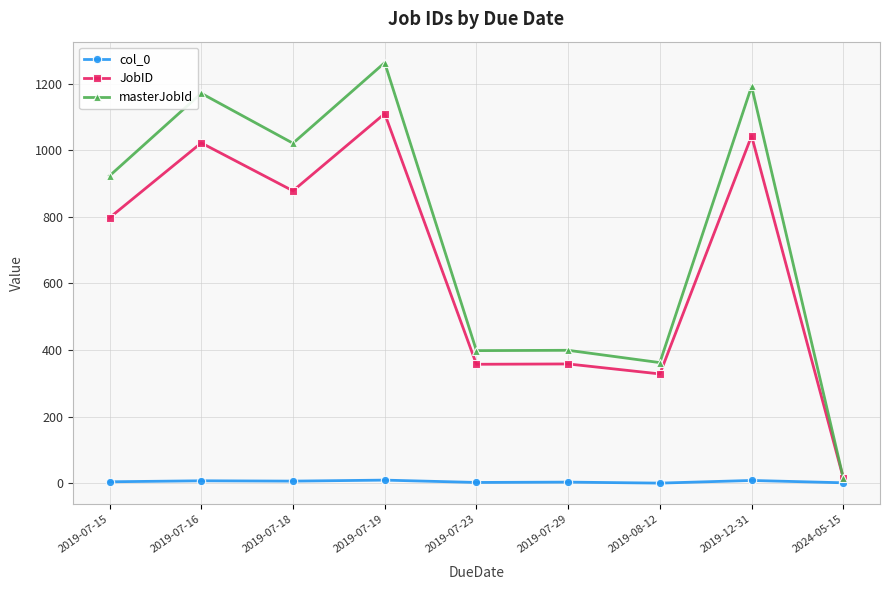

What is the maximum value for JobID?

1110